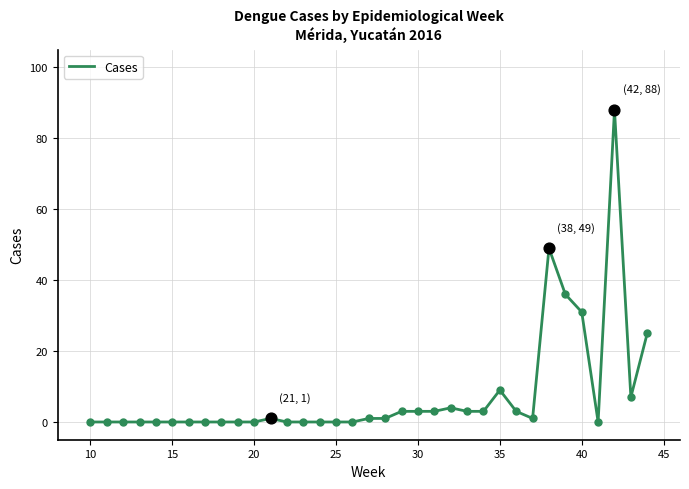

What is the maximum value shown in the chart?

88